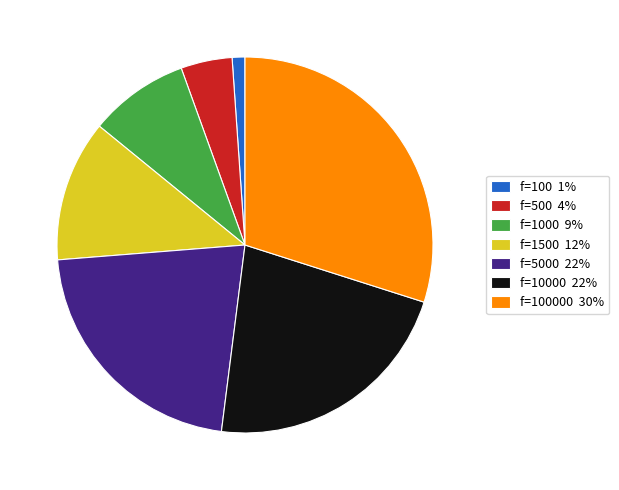

Between f=100000 30% and f=100 1%, which is larger?

f=100000 30%